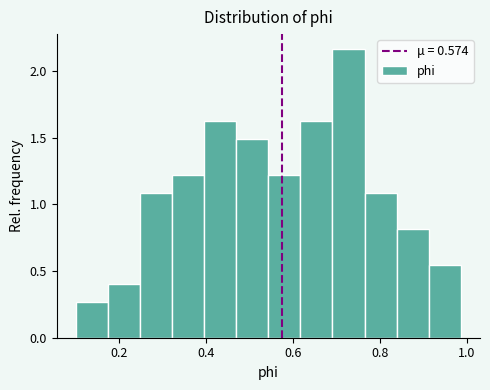

Read against the x-axis, roughly where is the centre of the tallest bar?

0.72